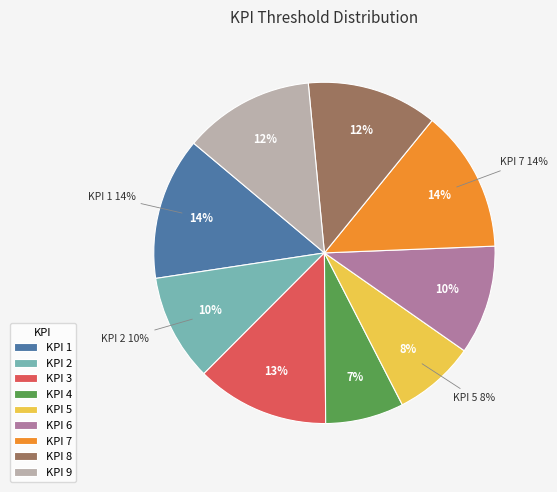

Is it true that 6 is 21% of the pie?

False